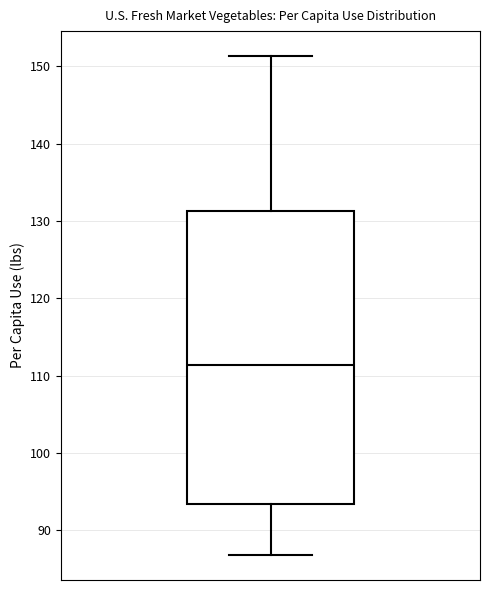

Where does the lower whisker of the box end on the y-axis? The values are not printed on the chart, so give them approximately, as read against the axis.

87